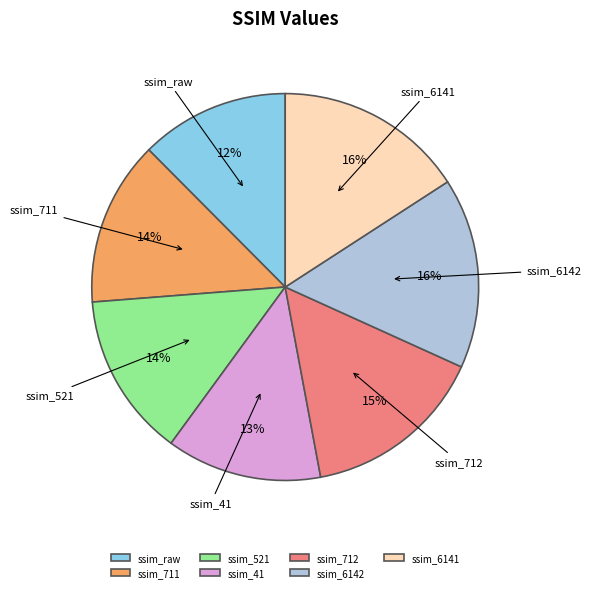

How many segments does this pie chart have?

7